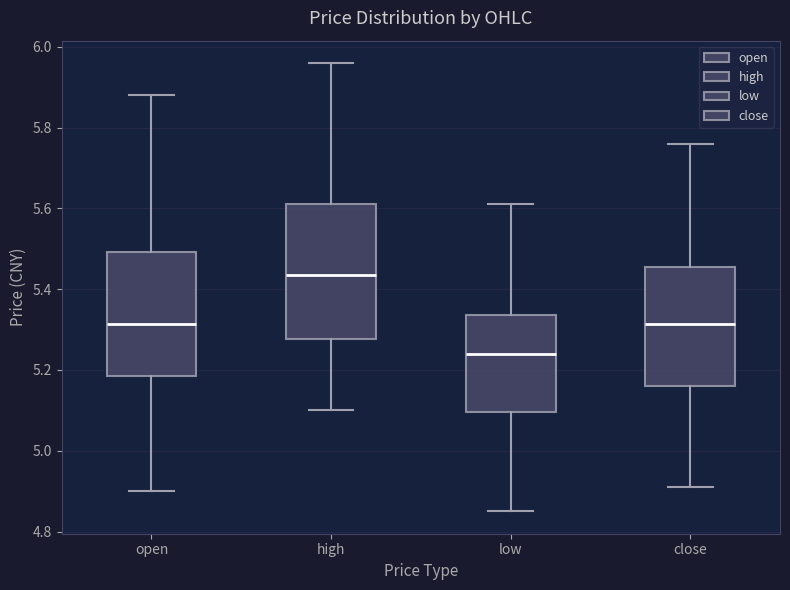

Which box's median line is the lowest?

low